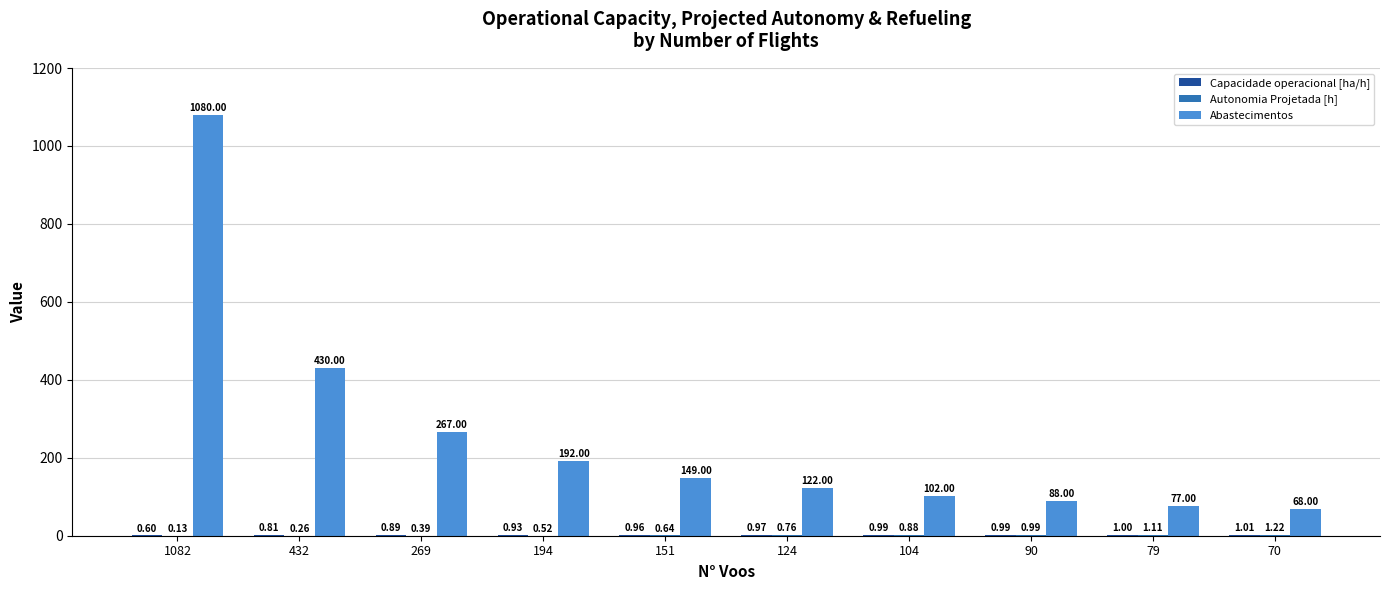

What is the total value across all series at 90?

90.0